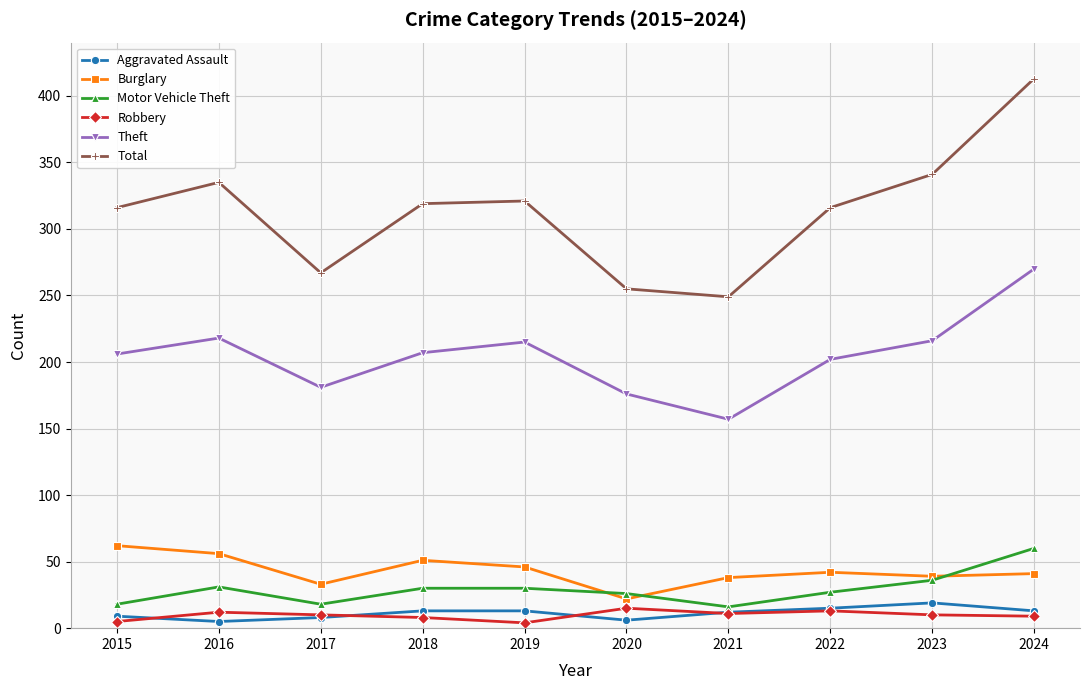

Is it true that Theft equals 216 at 2023?

True